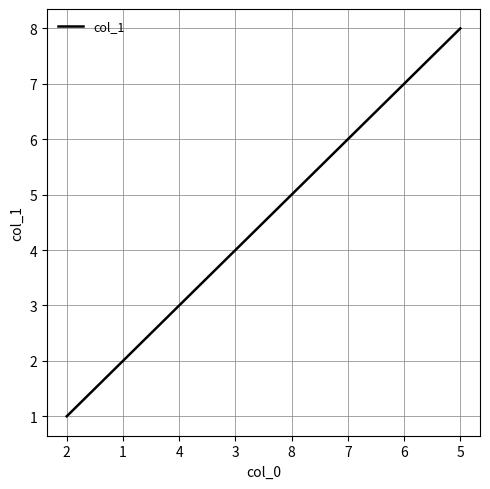

Reading left to right, list all the values displayed in this chart.

2=1	1=2	4=3	3=4	8=5	7=6	6=7	5=8